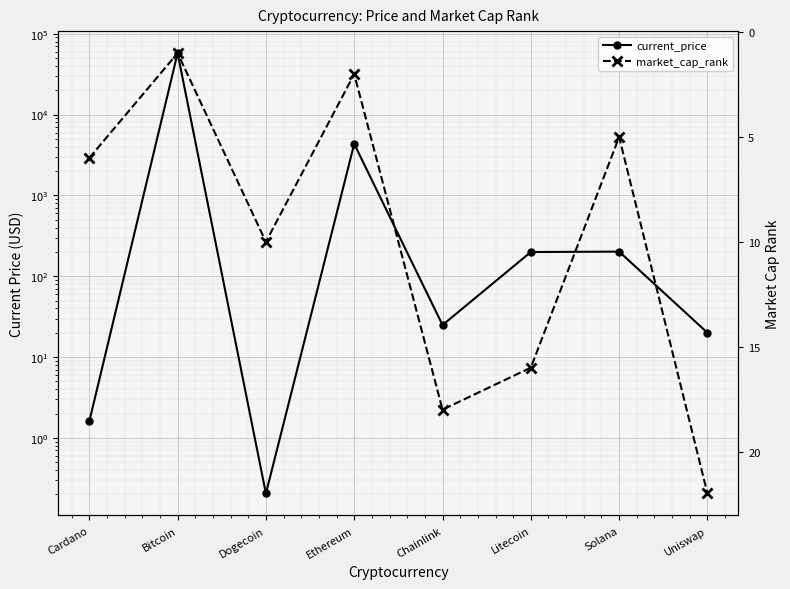

Reading right to left, list all the values displayed in this chart.

current_price: 20.0	201.8	199.4	24.9	4338.6	0.2	57548.0	1.6
market_cap_rank: 22.0	5.0	16.0	18.0	2.0	10.0	1.0	6.0